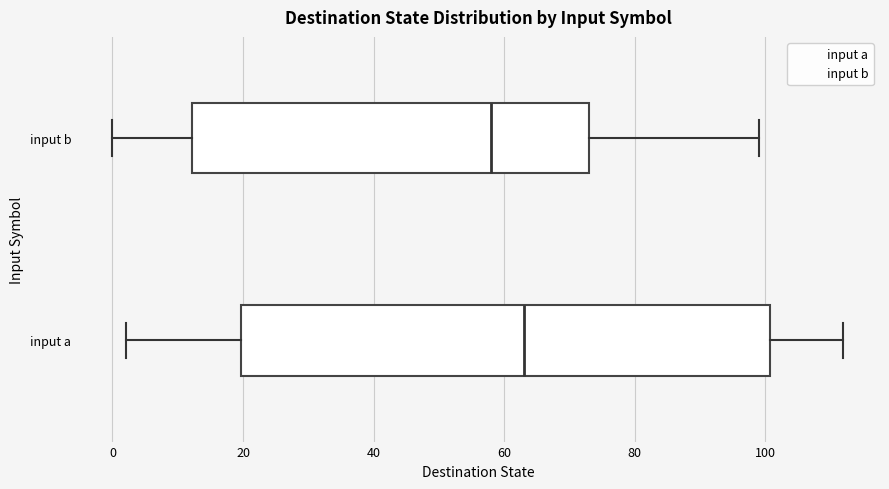

Reading bottom to top, read every box against the x-axis: the position of its median line, the range the box covers, and the ends of its whiskers. The values are not printed on the chart, so give them approximately, as read against the axis.

input a: median 64, box 20 to 100, whiskers 2 to 112
input b: median 58, box 12 to 74, whiskers 0 to 100